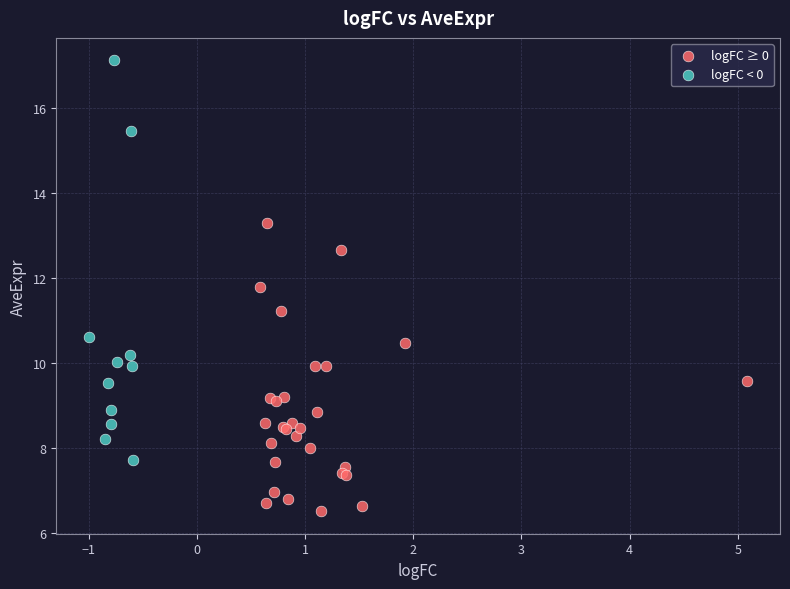

Which series reaches the maximum Y coordinate?

logFC < 0